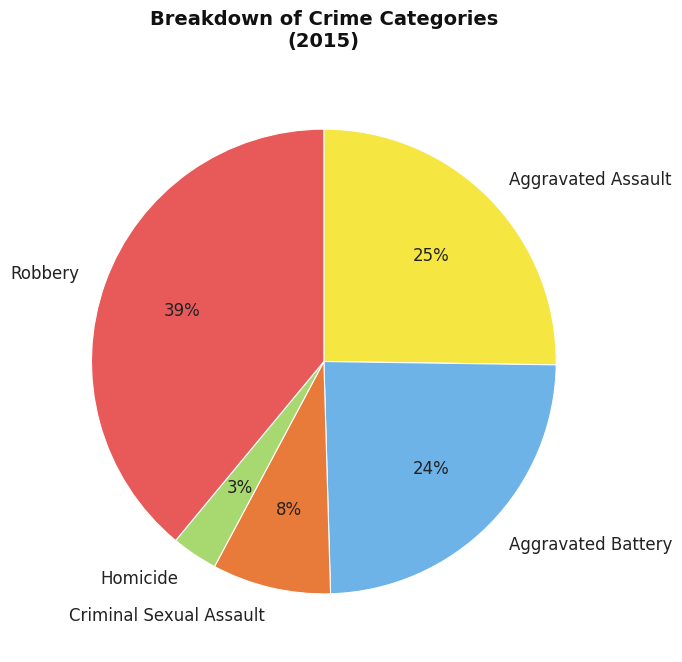

Which has a higher value, Criminal Sexual Assault or Homicide?

Criminal Sexual Assault